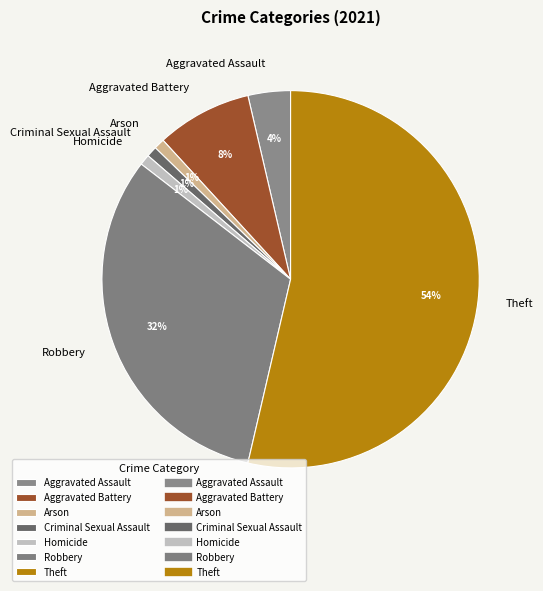

To the nearest percent, what is the combined percentage of Homicide and Robbery?

33%